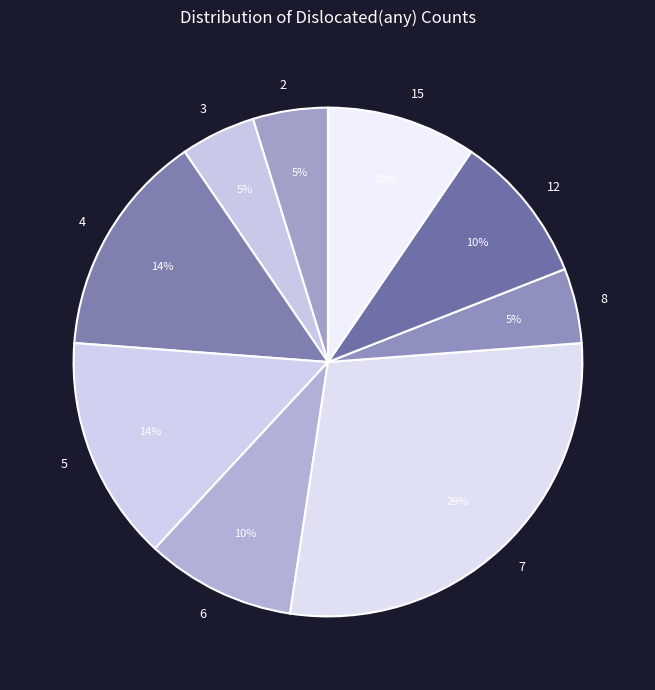

Does 2 represent more than half of the total?

No